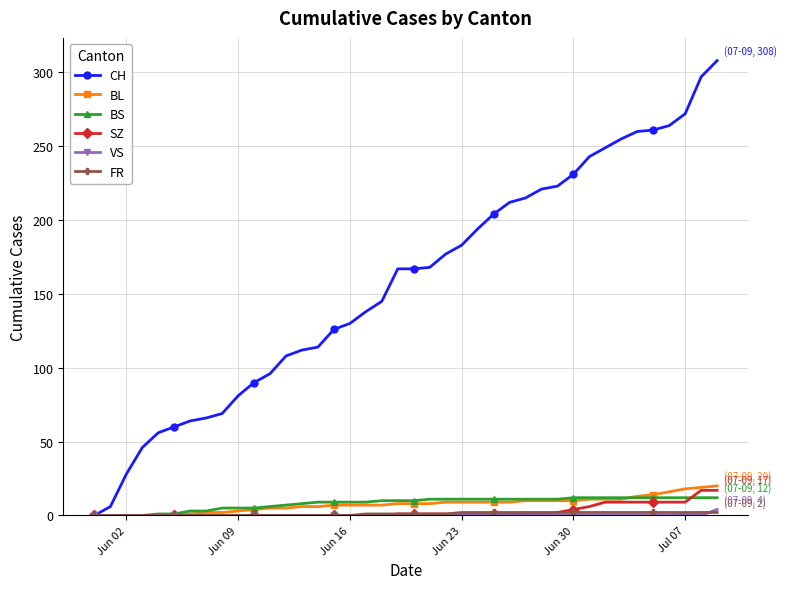

At how many categories does at least one series exceed 102?

28